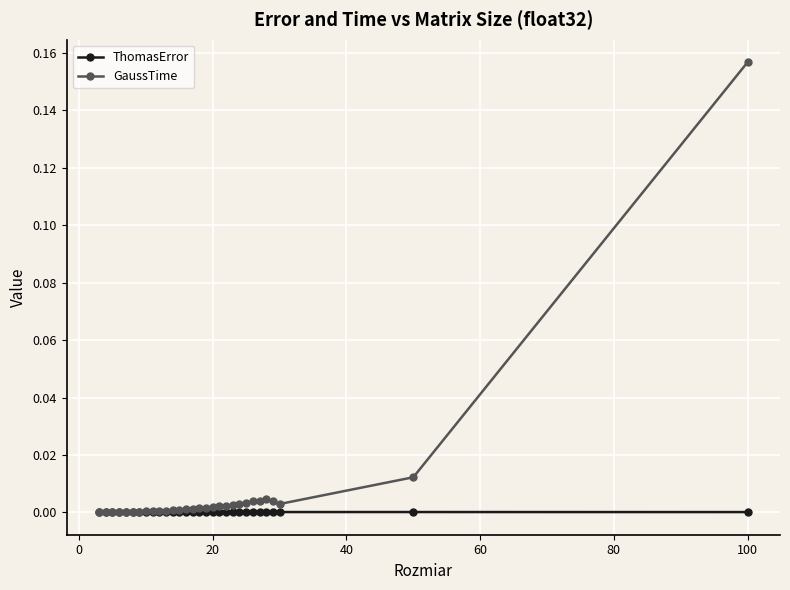

Which series ends up on top after the final intersection of ThomasError and GaussTime?

GaussTime